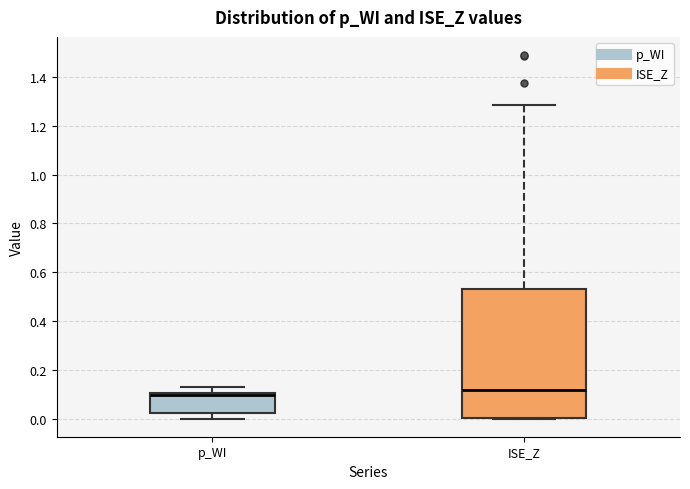

Where does the median line of the box for ISE_Z sit on the y-axis? The values are not printed on the chart, so give them approximately, as read against the axis.

0.12